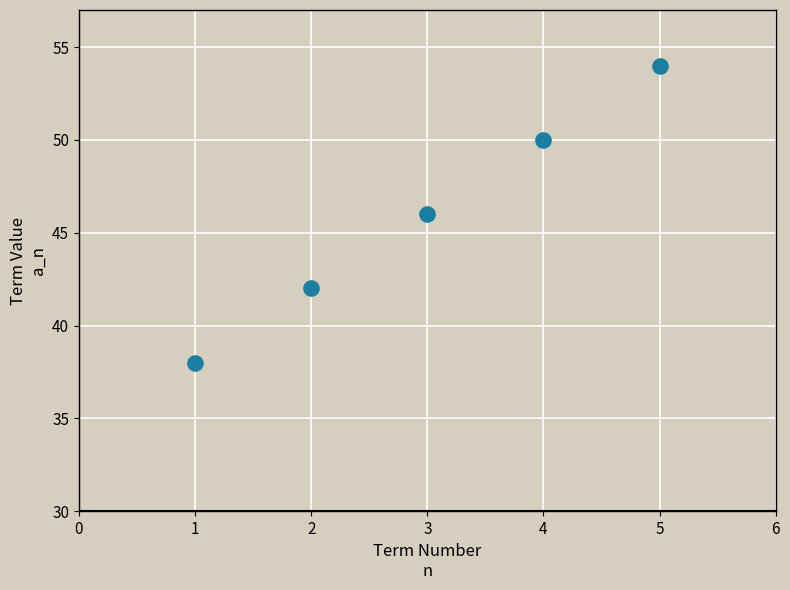

What is the average X value?

3